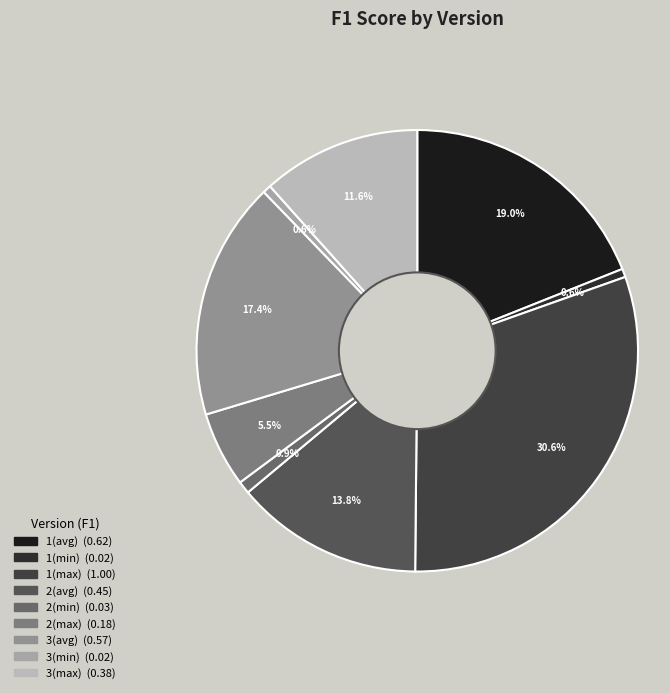

What percentage do 1(min) and 2(min) together represent?

1.5%